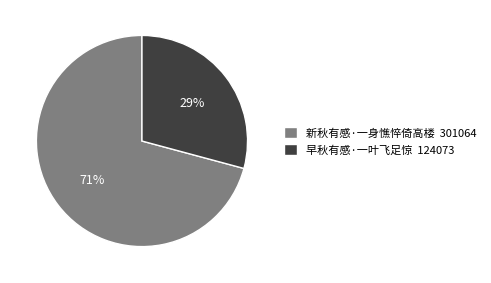

Does any single category account for the majority?

Yes